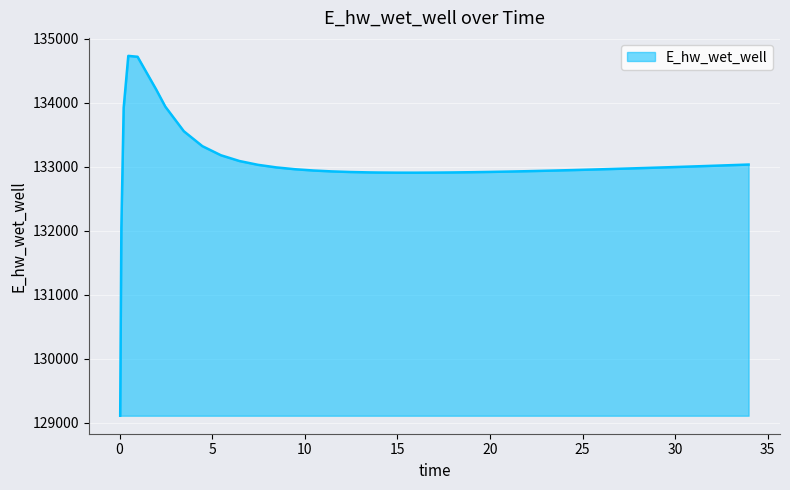

What is the maximum value shown in the chart?

134731.4